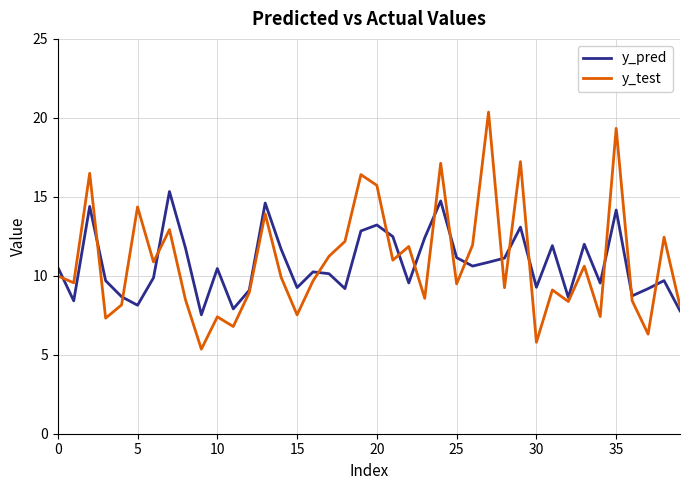

How many distinct data groups are displayed?

2